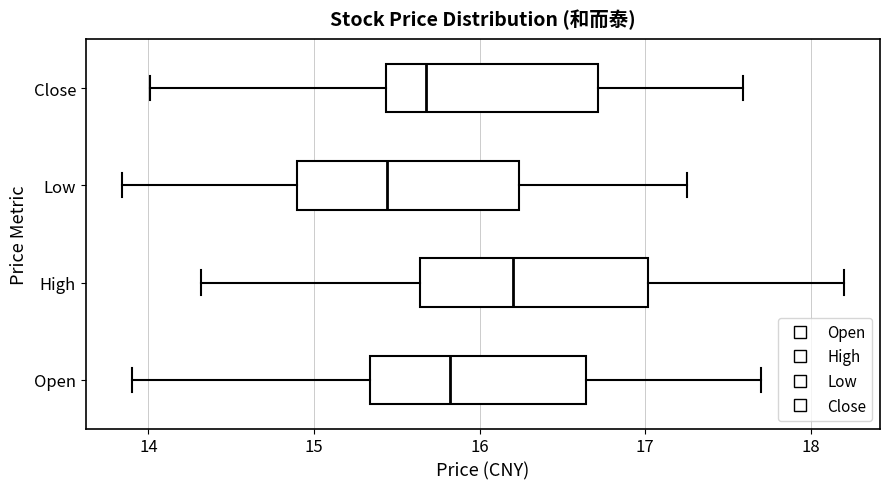

Reading bottom to top, read every box against the x-axis: the position of its median line, the range the box covers, and the ends of its whiskers. The values are not printed on the chart, so give them approximately, as read against the axis.

Open: median 15.8, box 15.3 to 16.6, whiskers 13.9 to 17.7
High: median 16.2, box 15.6 to 17.0, whiskers 14.3 to 18.2
Low: median 15.4, box 14.9 to 16.2, whiskers 13.8 to 17.3
Close: median 15.7, box 15.4 to 16.7, whiskers 14.0 to 17.6